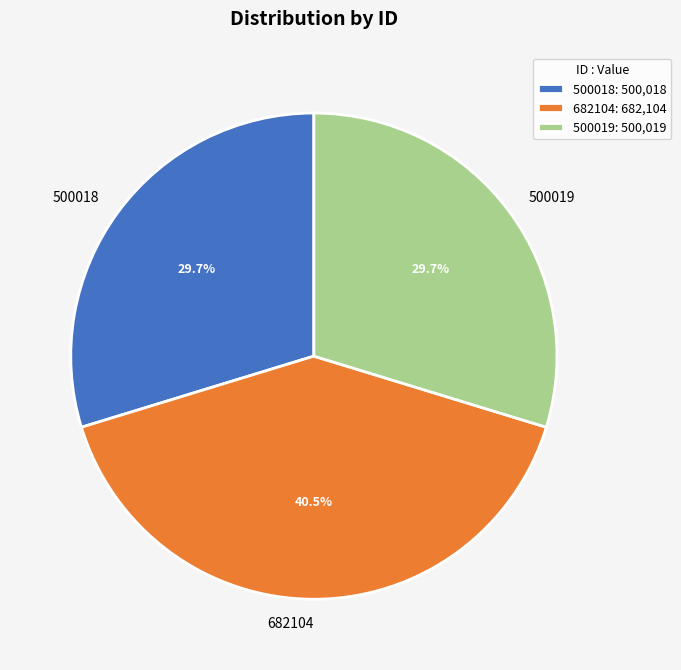

What is the ratio of the value at 500018 to the value at 500019?

1.0